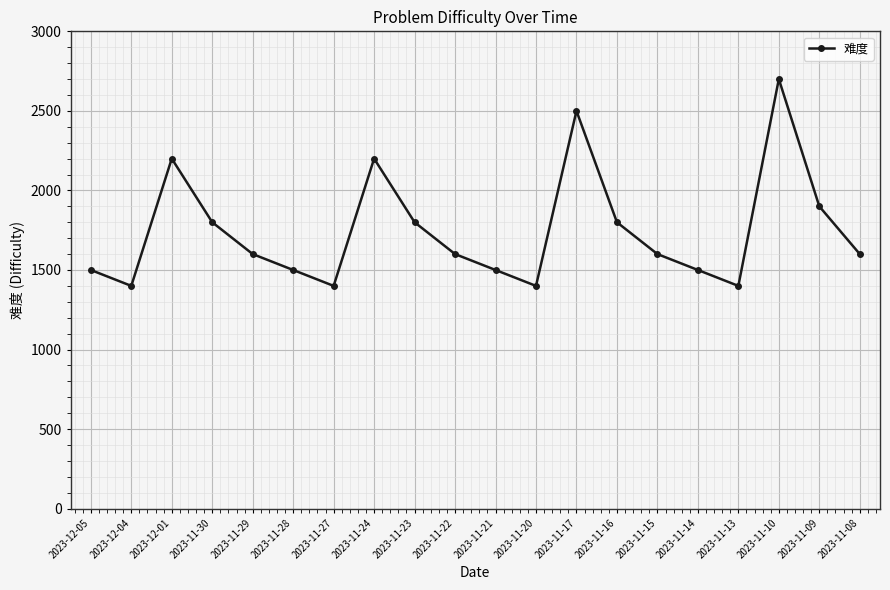

What is the greatest value displayed?

2700